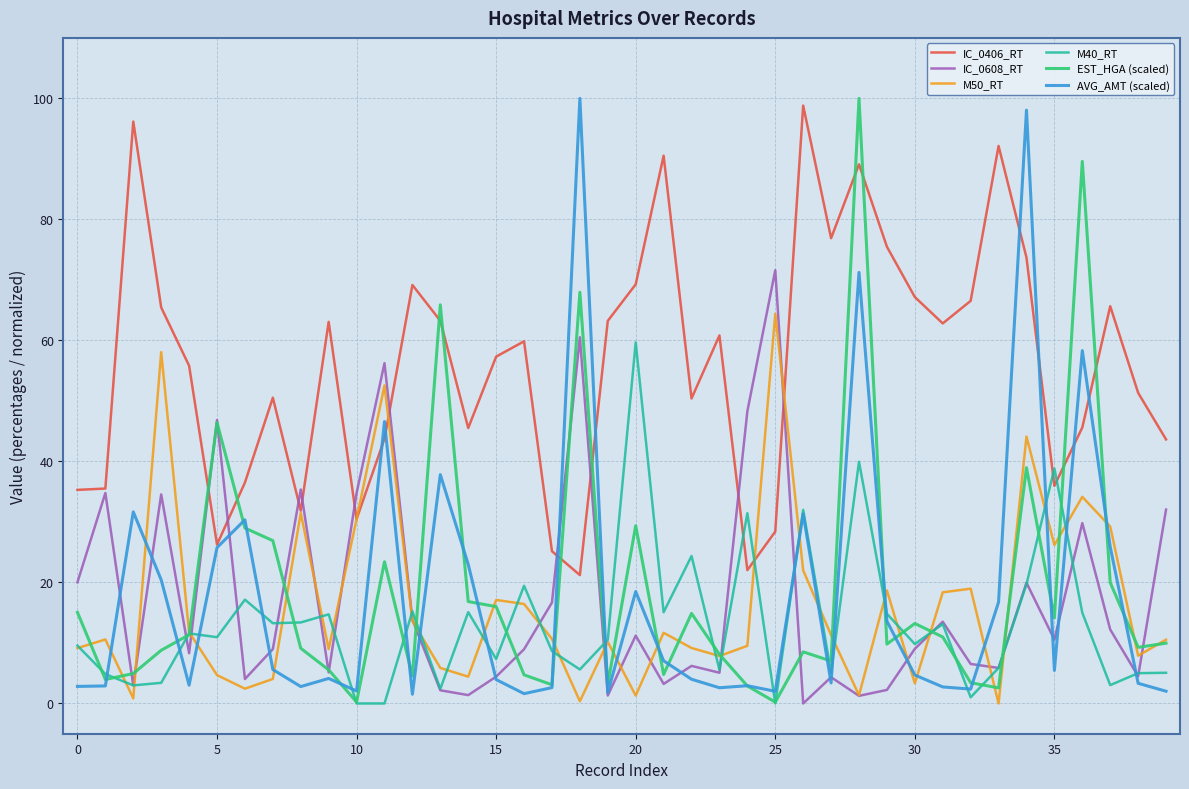

What is the maximum value for M50_RT?

64.4